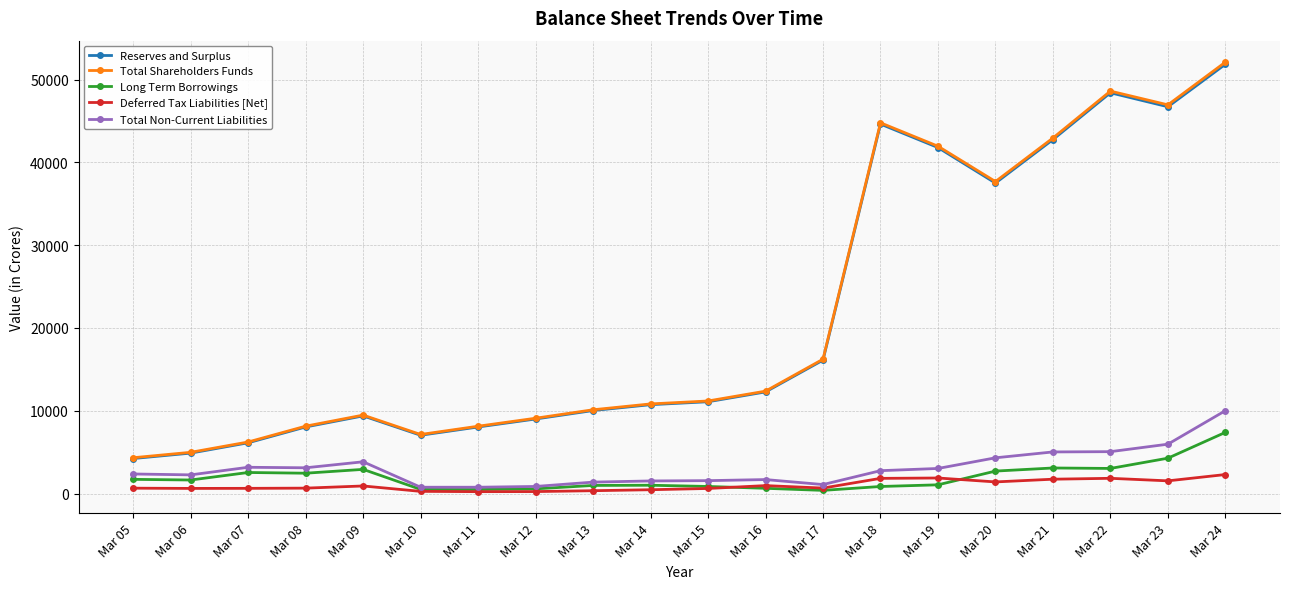

What is the difference between the maximum and minimum values in the Reserves and Surplus series?

47629.8